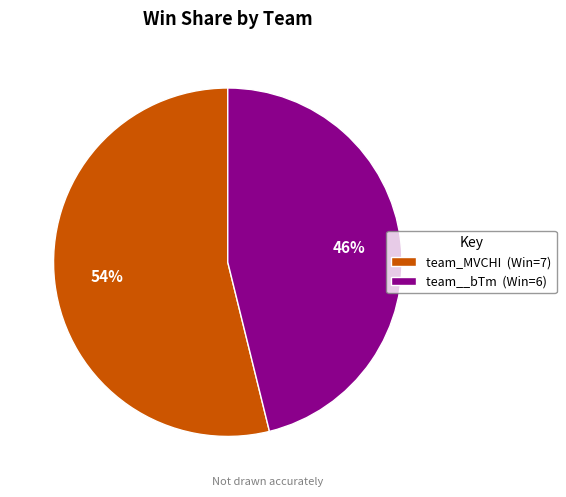

Do team_MVCHI (Win=7) and team__bTm (Win=6) together represent more than half of the pie?

Yes